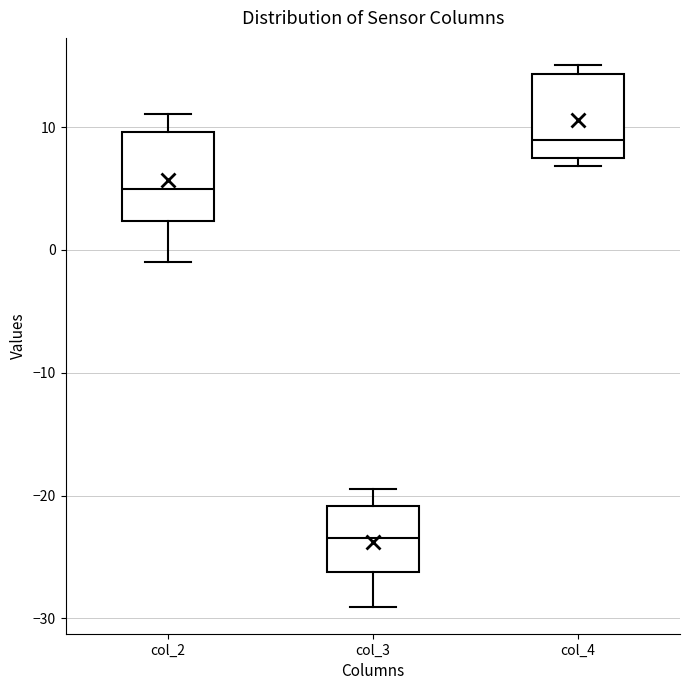

Reading left to right, transcribe this box plot: for each box, give where its median line is, the range the box spans, and where its two whiskers end, as read against the y-axis. The values are not printed on the chart, so give them approximately, as read against the axis.

col_2: median 5, box 2 to 10, whiskers -1 to 11
col_3: median -23, box -26 to -21, whiskers -29 to -19
col_4: median 9, box 7 to 14, whiskers 7 (just below the box's lower edge) to 15